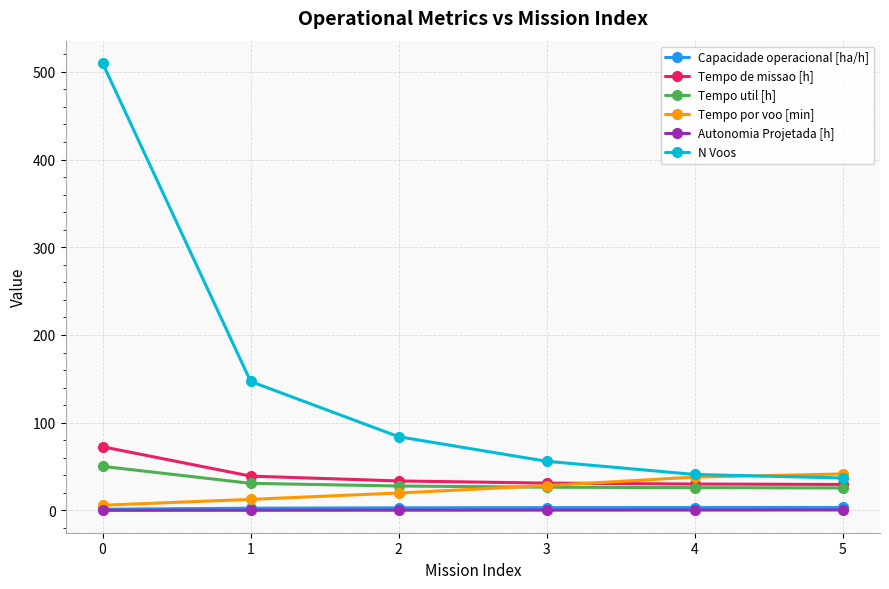

What is the minimum value for N Voos?

37.0